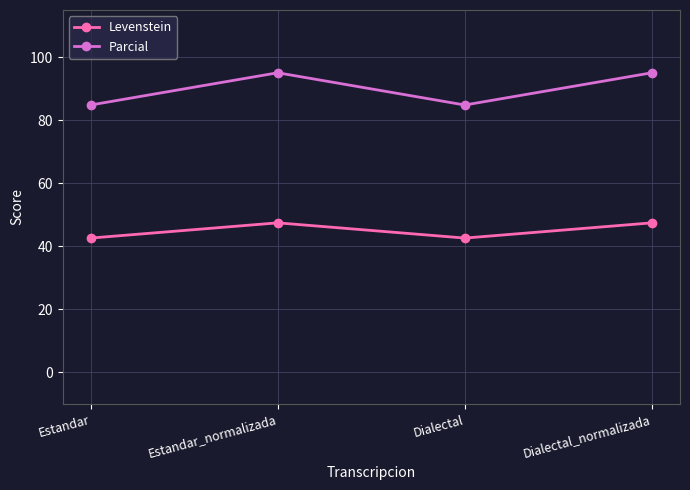

Which series has the largest total across all categories?

Parcial